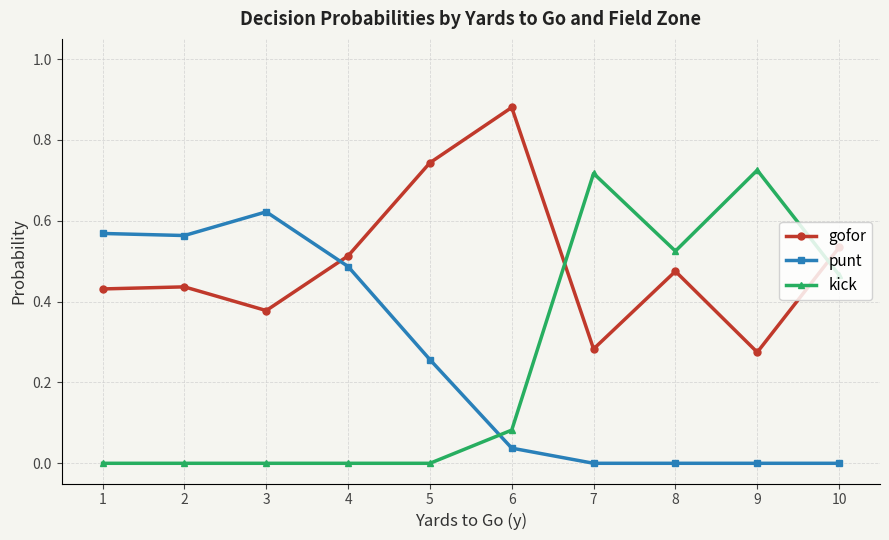

What is the sum of the gofor values at 10 and 1?

1.0